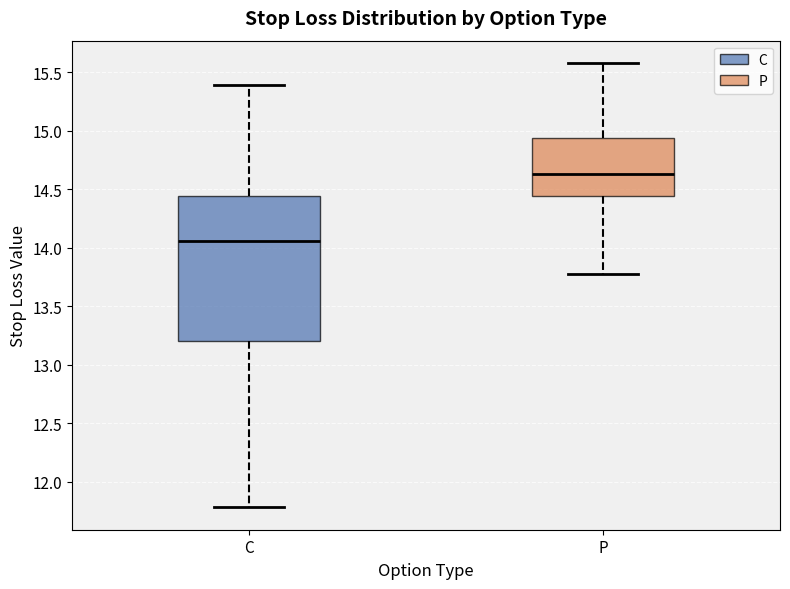

Reading left to right, read every box against the y-axis: the position of its median line, the range the box covers, and the ends of its whiskers. The values are not printed on the chart, so give them approximately, as read against the axis.

C: median 14.05, box 13.20 to 14.45, whiskers 11.80 to 15.40
P: median 14.65, box 14.45 to 14.95, whiskers 13.80 to 15.60